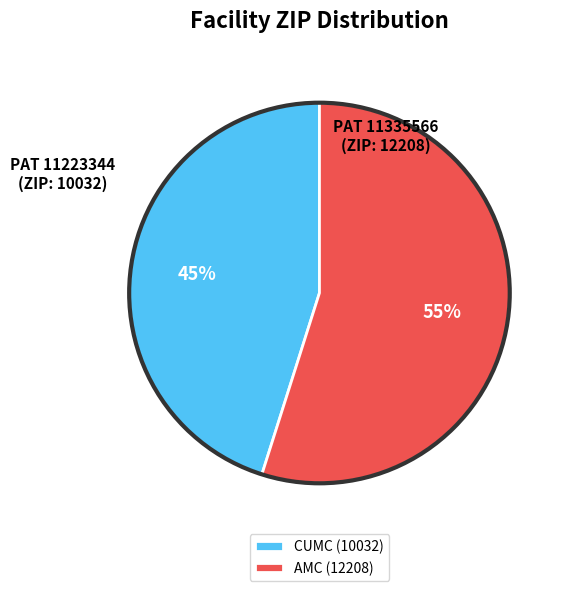

Which category has the smallest portion of the pie?

CUMC (10032)